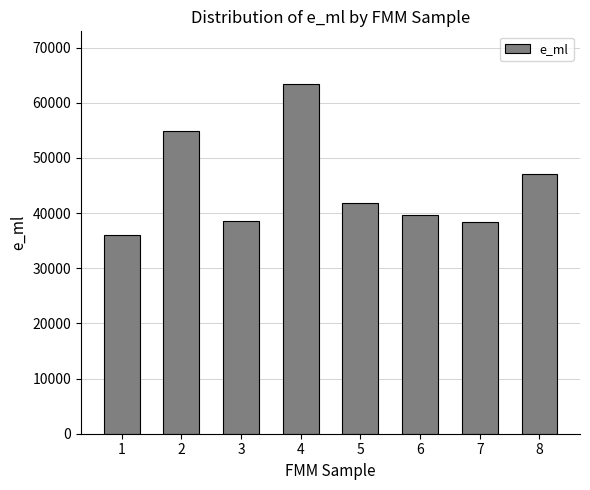

The value at 7 is 38443.4. True or false?

True